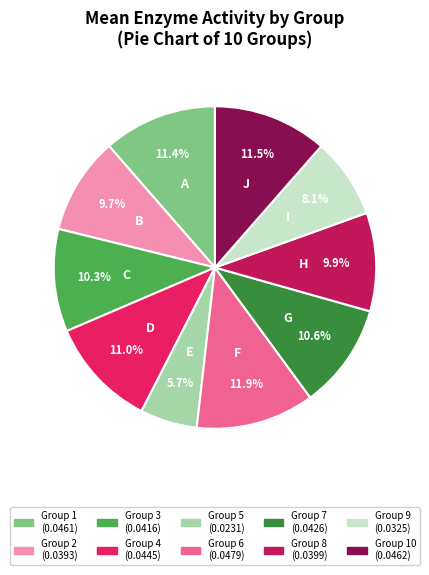

Does any single category account for the majority?

No